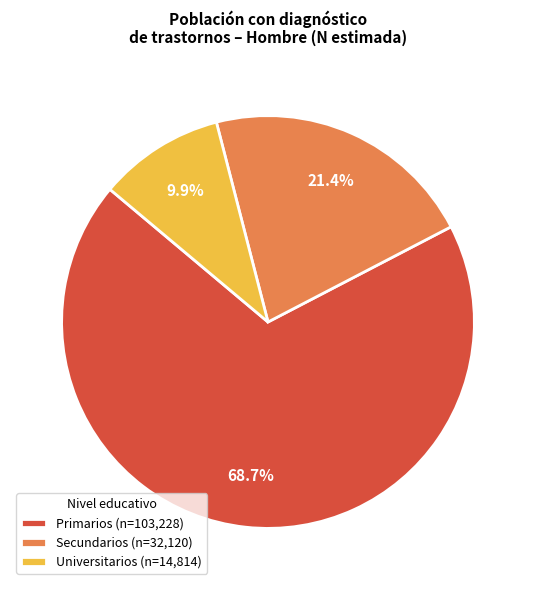

What percentage do Primarios and Universitarios together represent?

78.6%